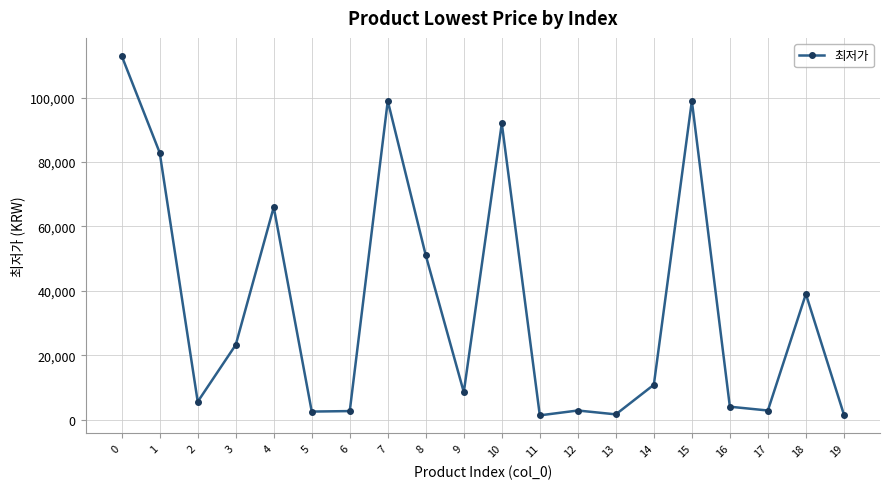

What is the smallest value displayed?

1290